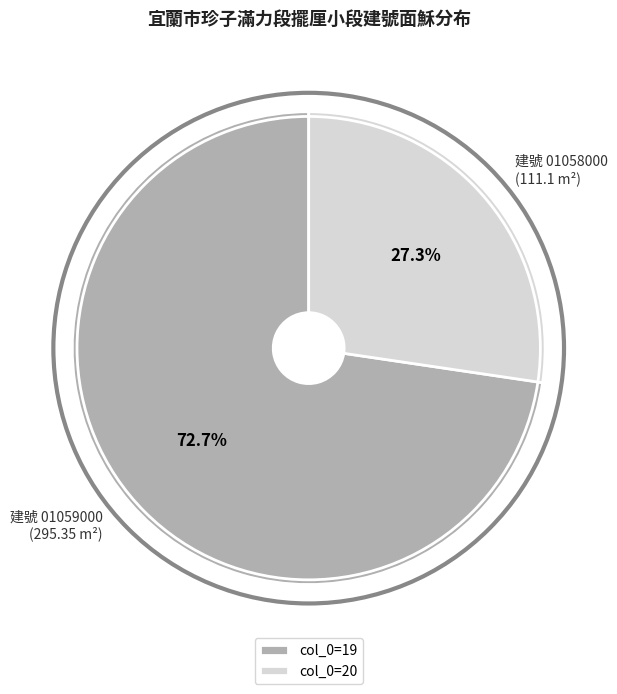

Rank the categories by value from highest to lowest.

col_0=19, col_0=20